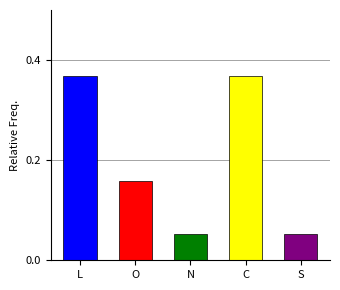

What position from the left is L?

1